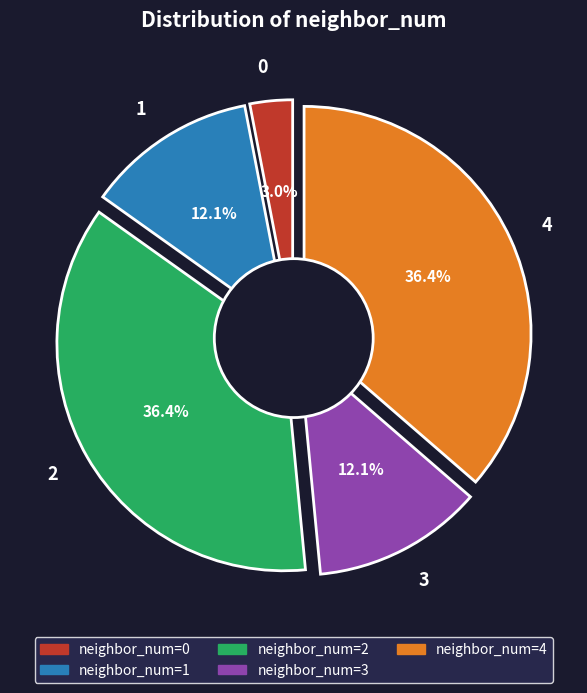

Rank the categories by value from highest to lowest.

2, 4, 1, 3, 0